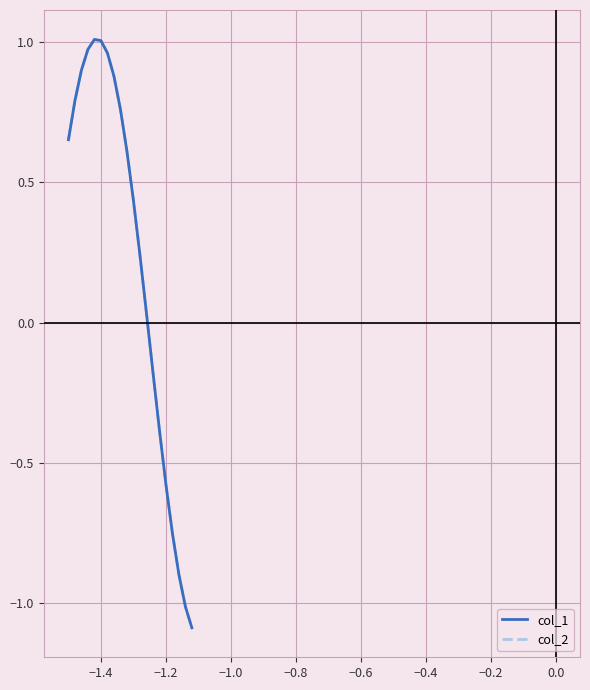

Is this an area chart (filled region under the line)?

No